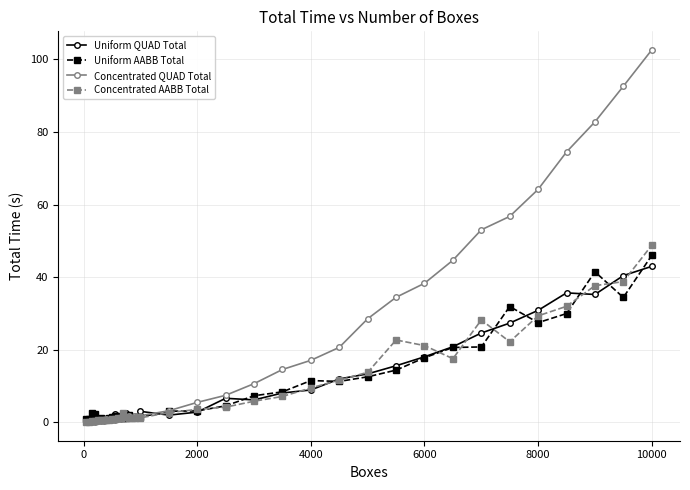

What is the highest value of the Concentrated AABB Total series?

48.8